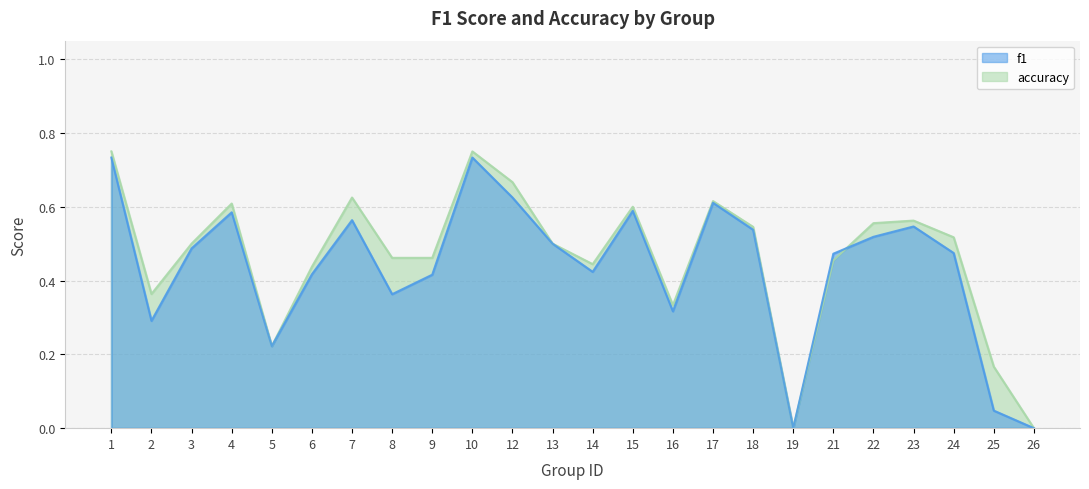

Is the value of f1 at 8 greater than the value of accuracy at 10?

No